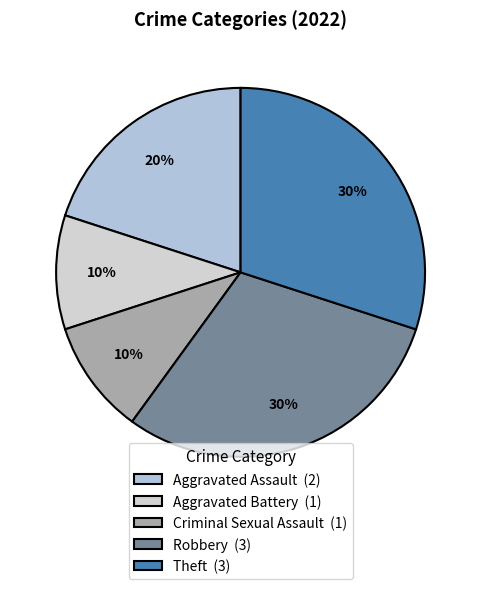

What percentage is the Criminal Sexual Assault slice, to the nearest percent?

10%